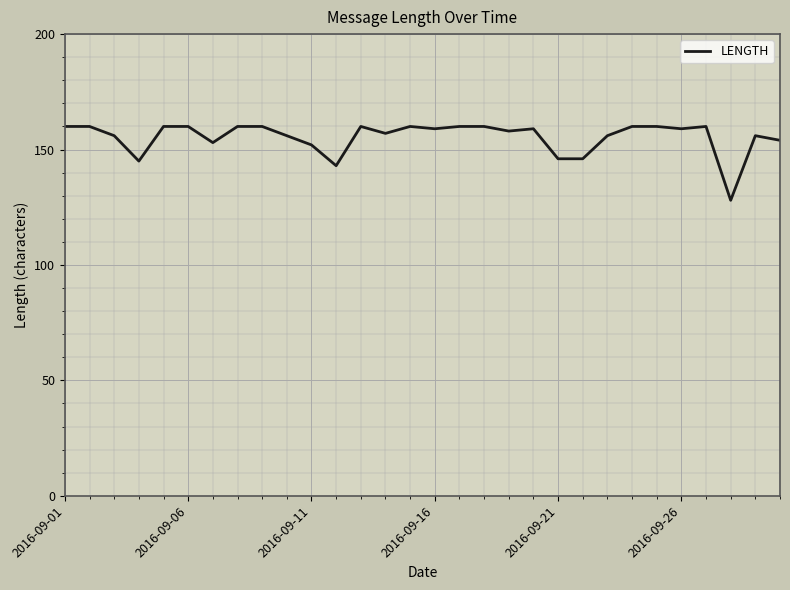

What is the minimum value shown in the chart?

128